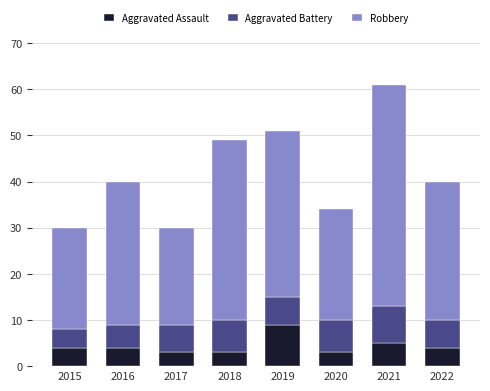

How many series are shown in this chart?

3